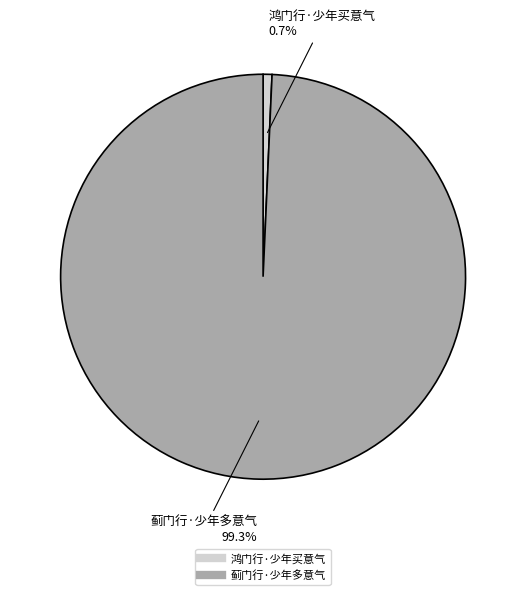

To the nearest percent, what is the average slice percentage?

50%